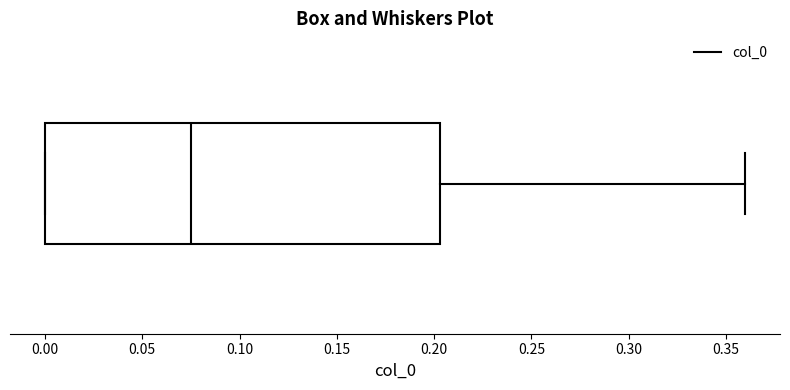

Transcribe this box plot: give where the median line is, the range the box spans, and where the two whiskers end, as read against the x-axis. The values are not printed on the chart, so give them approximately, as read against the axis.

median 0.075, box 0.000 to 0.205, whiskers 0.000 to 0.360